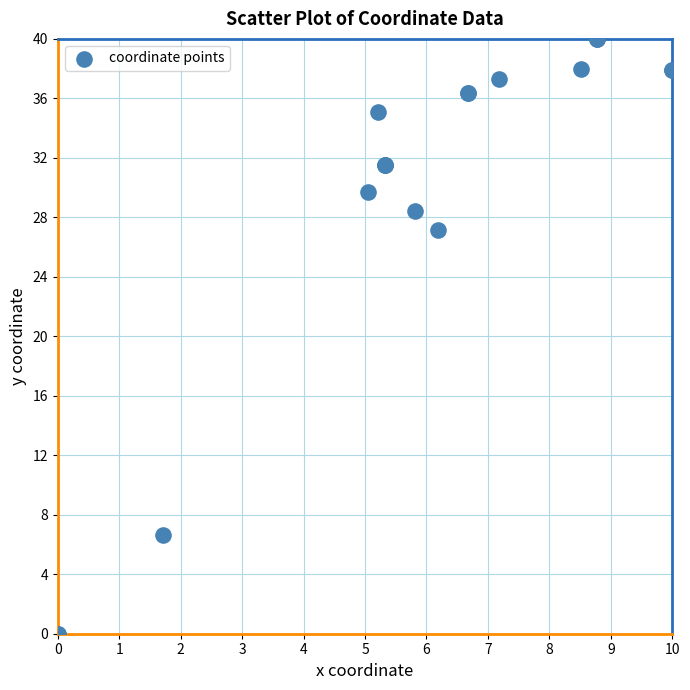

What Y value in the scatter plot is closest to 20?

27.1